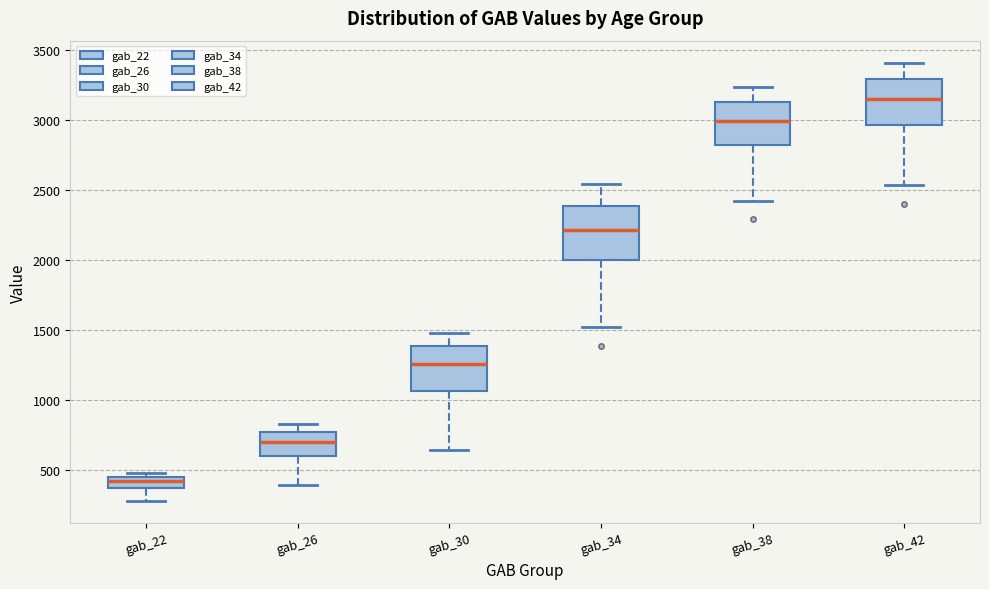

Which box has the highest median line?

gab_42